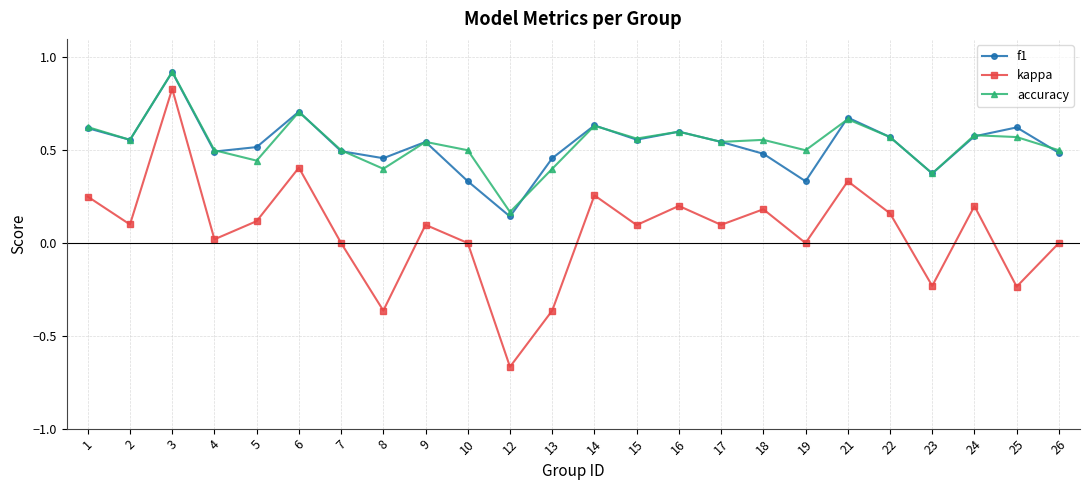

Does the chart have visible grid lines?

Yes